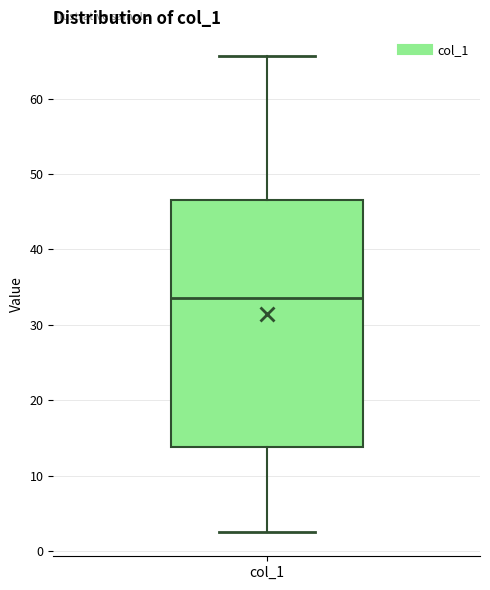

Where is the lower edge of the box for col_1 on the y-axis? The values are not printed on the chart, so give them approximately, as read against the axis.

14